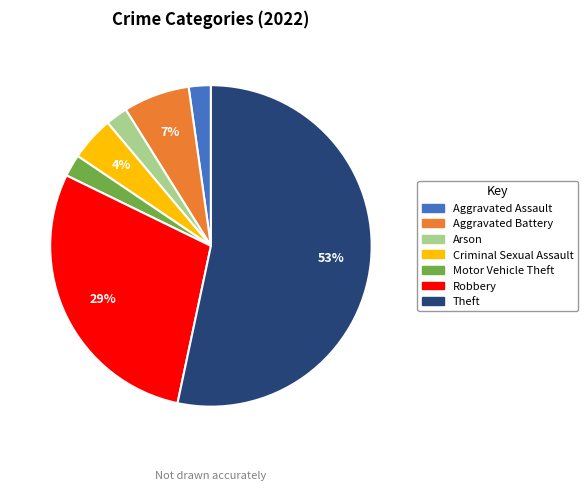

Count the number of slices in the pie.

7